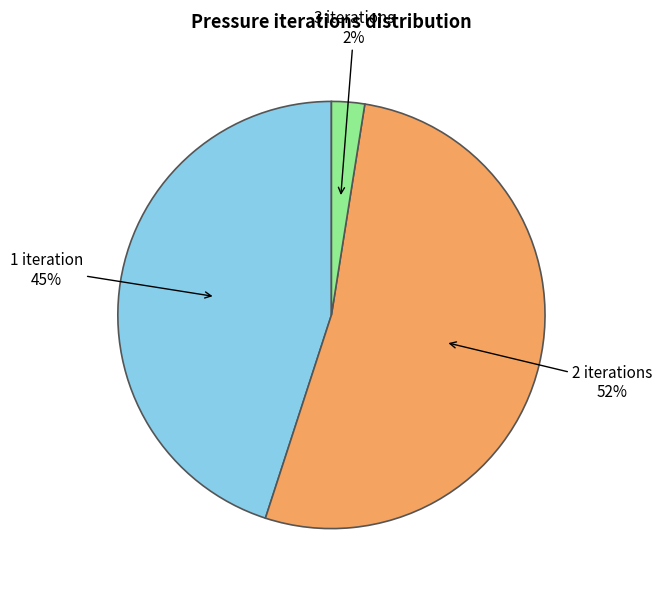

How many slices are in this pie chart?

3